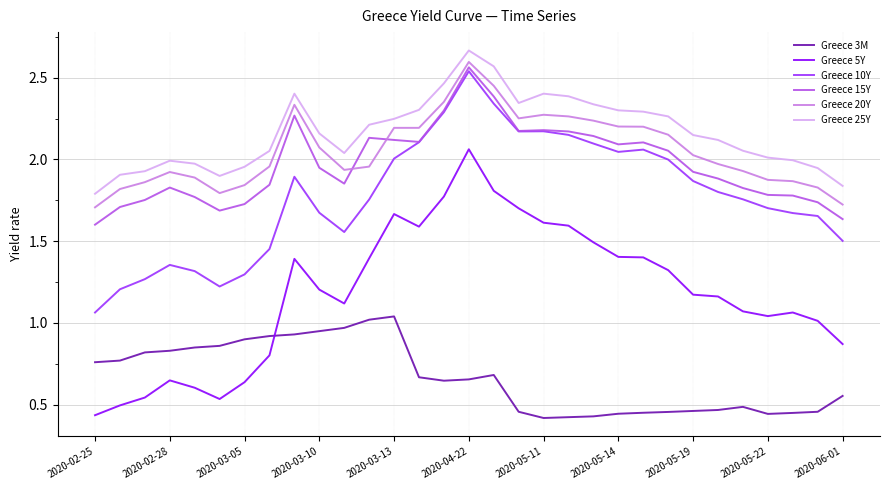

True or false: Greece 25Y and Greece 10Y intersect in this chart.

False